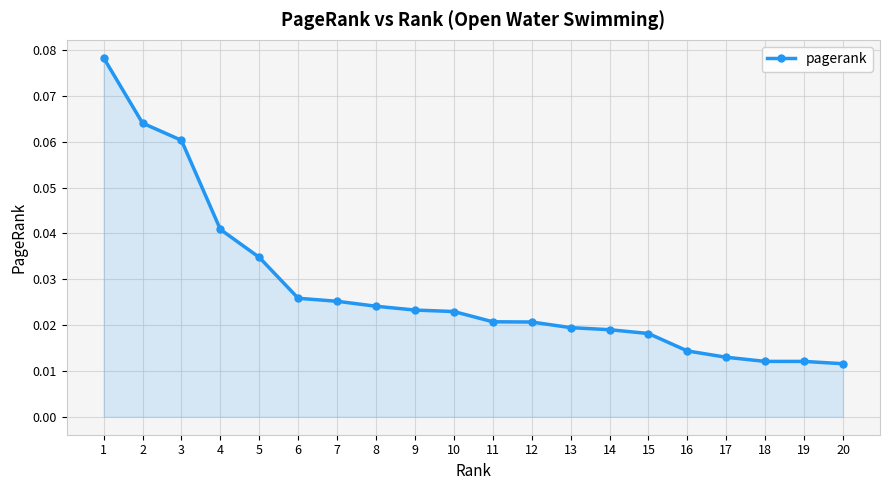

How many lines are shown in the chart?

1